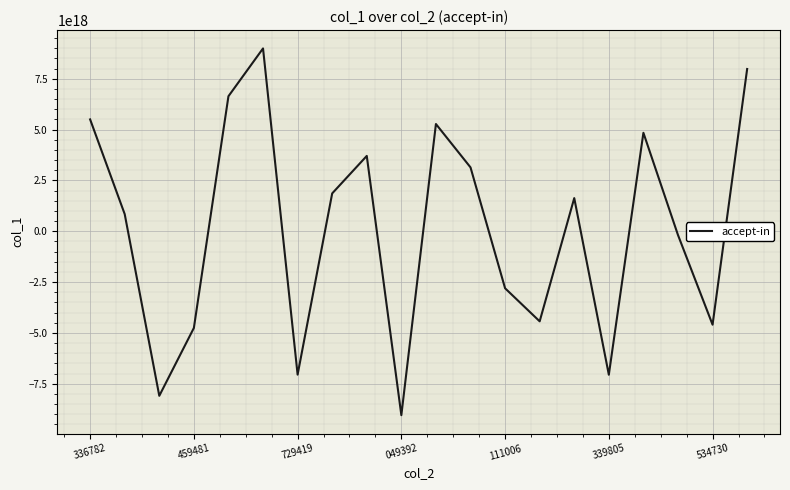

How many interior local valleys (lower than both neighbors) does the data have?

6